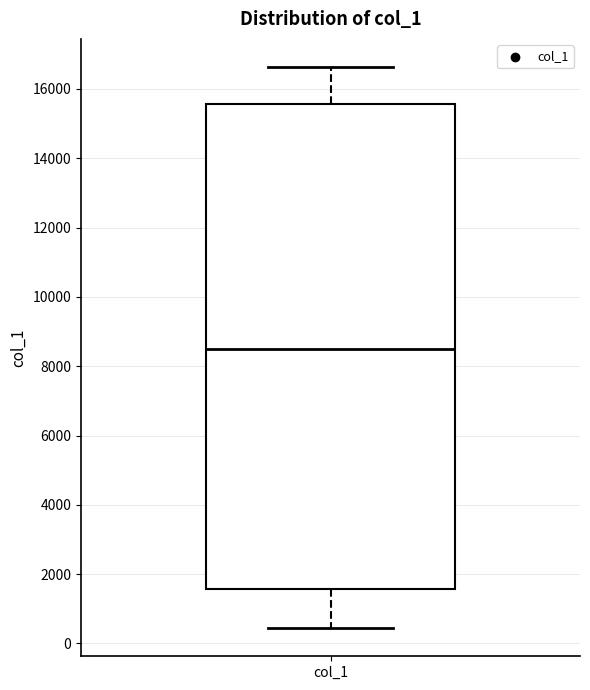

Where is the lower edge of the box for col_1 on the y-axis? The values are not printed on the chart, so give them approximately, as read against the axis.

1600